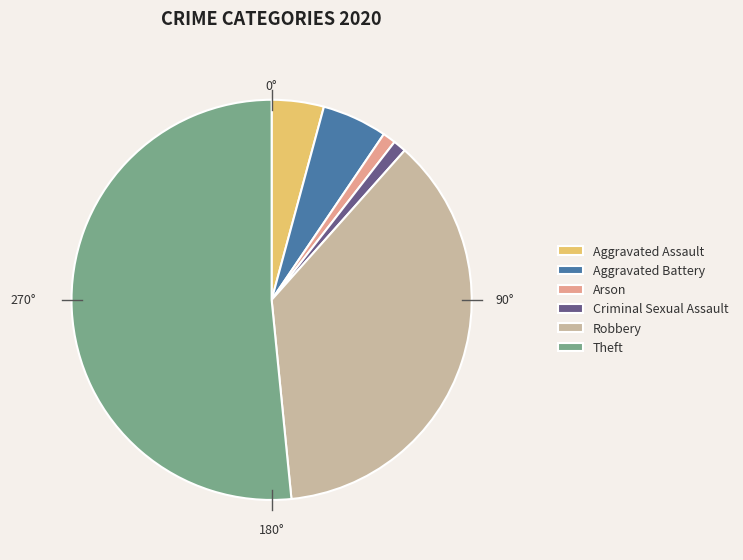

Is it true that Arson is 1% of the pie?

True